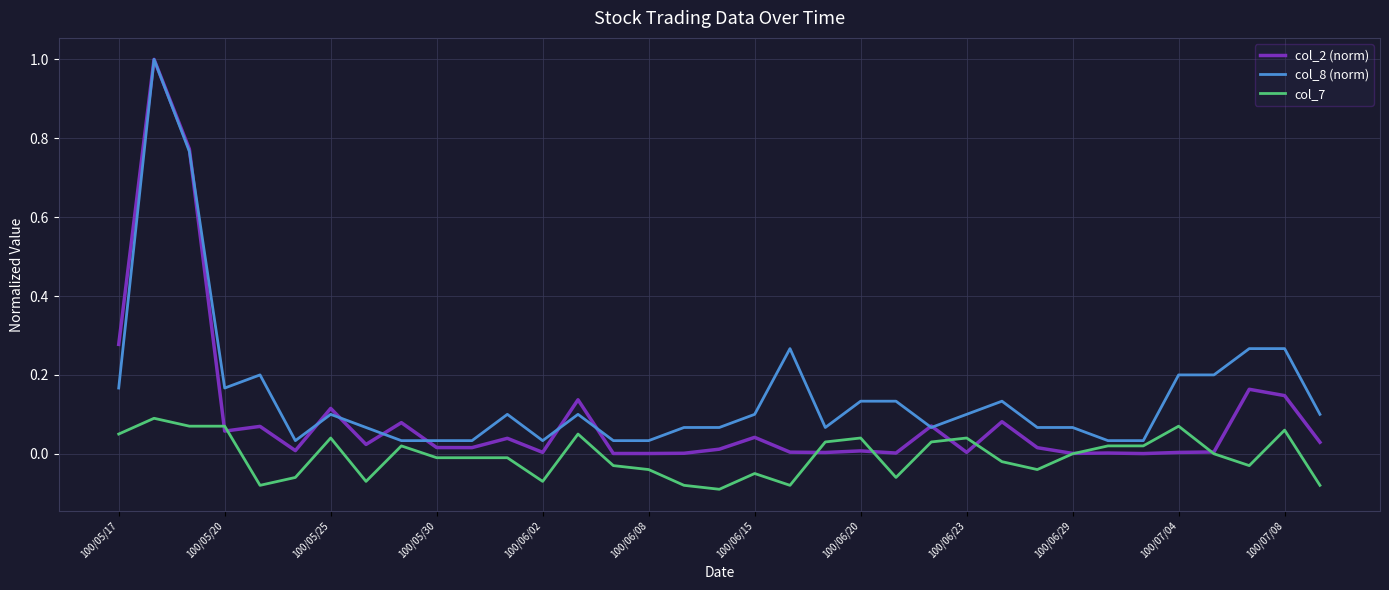

Which series has the largest range (max minus min)?

col_2 (norm)